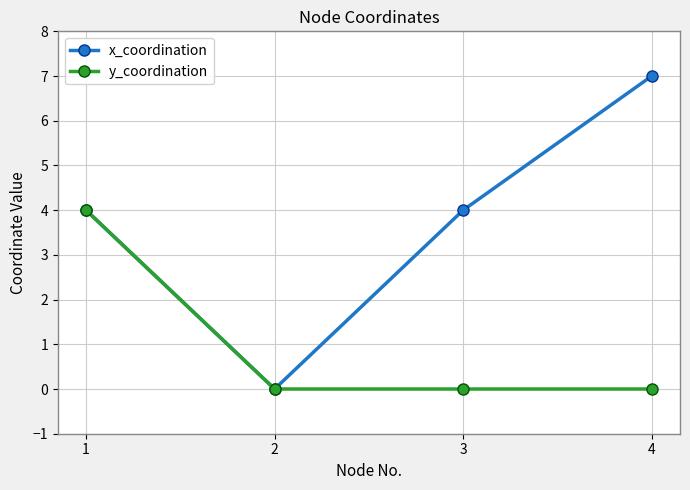

Which series has the largest total across all categories?

x_coordination